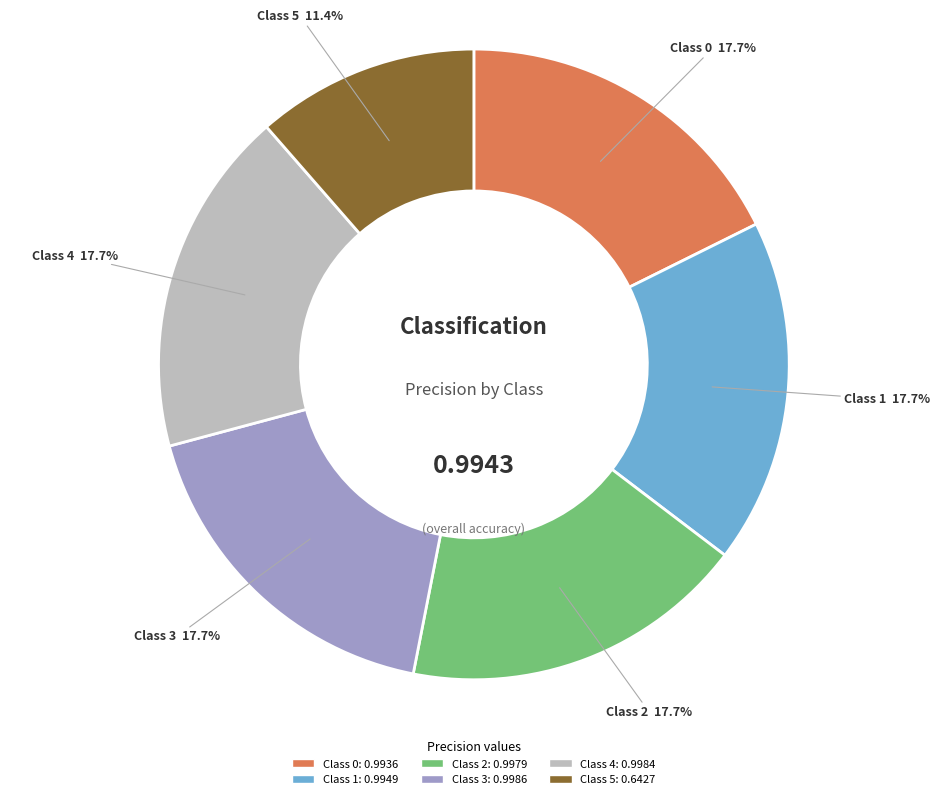

Does any single category account for the majority?

No